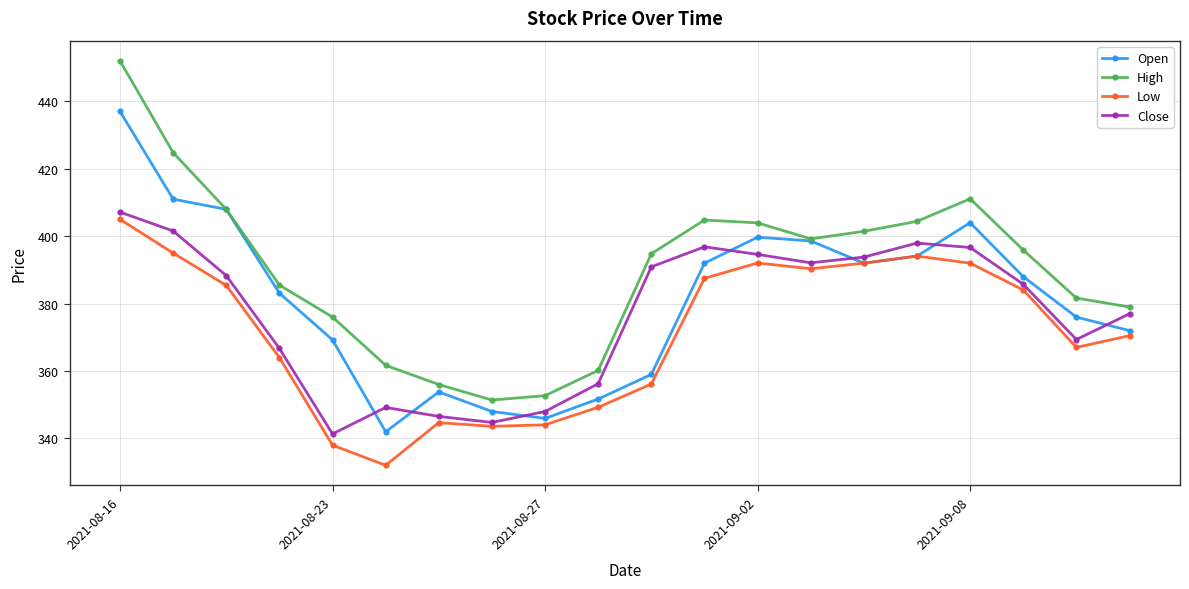

What is the greatest value displayed?

452.0